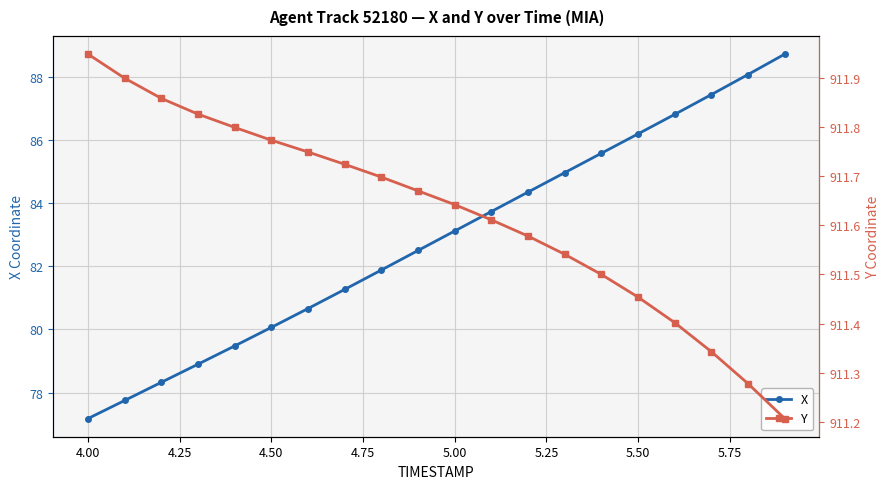

True or false: Y and X cross at least once.

False